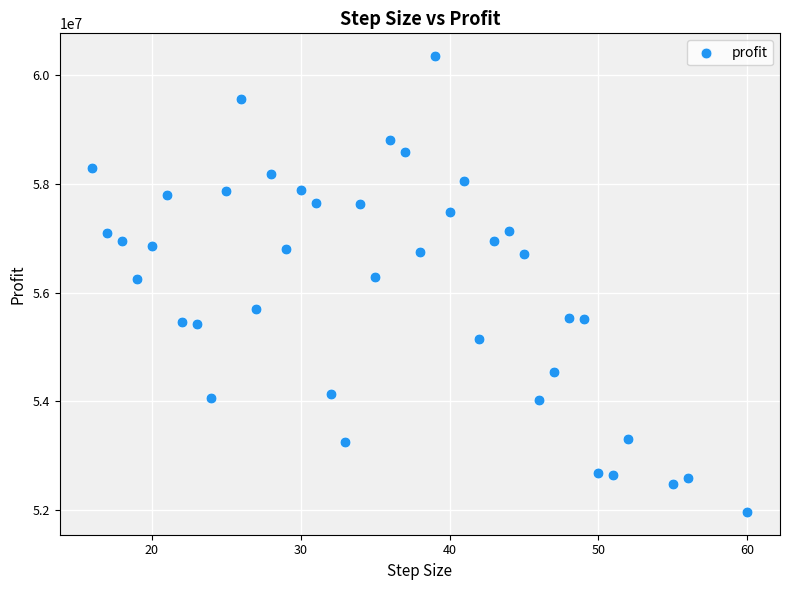

What is the range of X values (max minus min)?

44.0